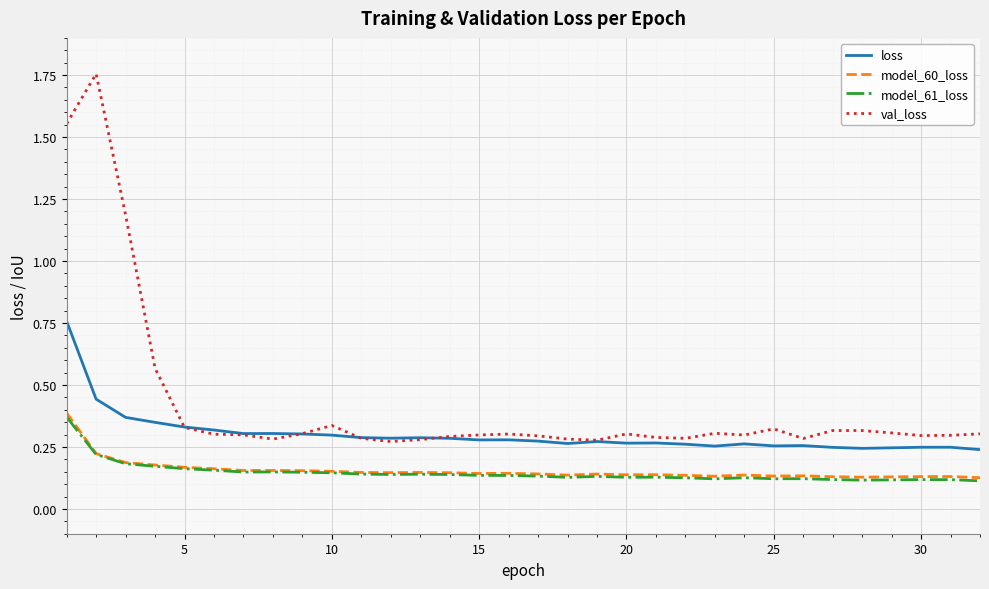

True or false: model_60_loss and val_loss intersect in this chart.

False